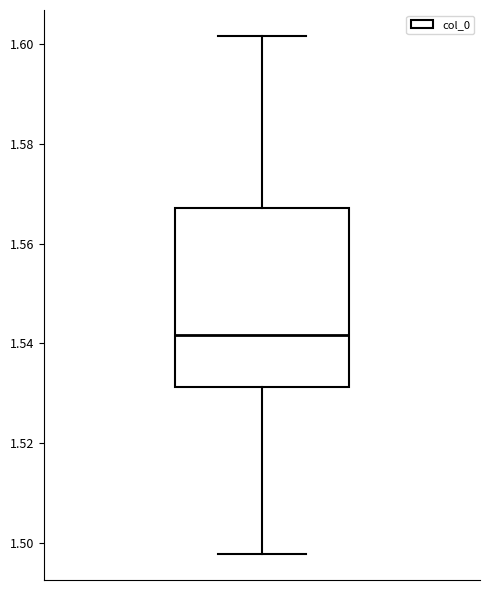

Where does the lower whisker of the box end on the y-axis? The values are not printed on the chart, so give them approximately, as read against the axis.

1.498